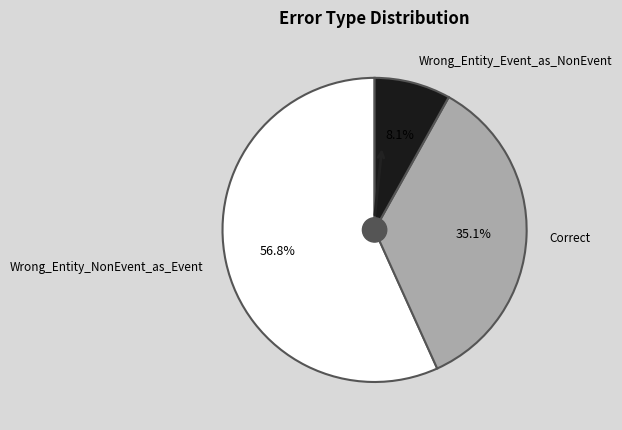

Which has a higher value, Wrong_Entity_NonEvent_as_Event or Wrong_Entity_Event_as_NonEvent?

Wrong_Entity_NonEvent_as_Event